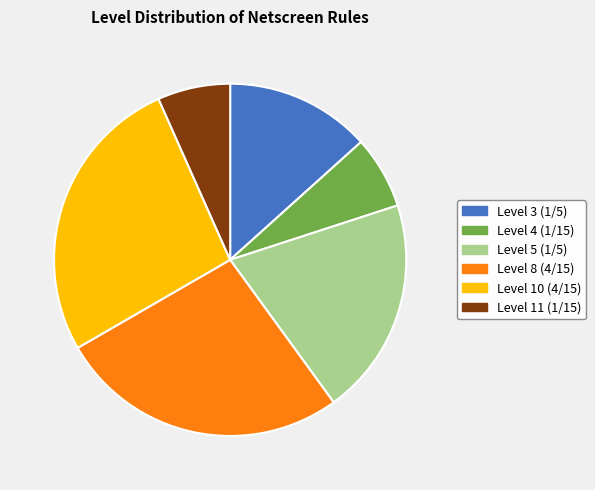

How many slices are in this pie chart?

6